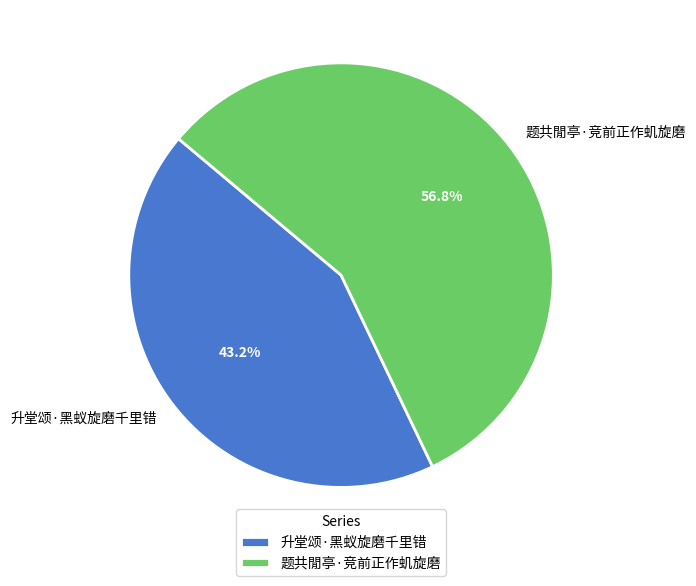

Do 题共閒亭·竞前正作虮旋磨 and 升堂颂·黑蚁旋磨千里错 together represent more than half of the pie?

Yes